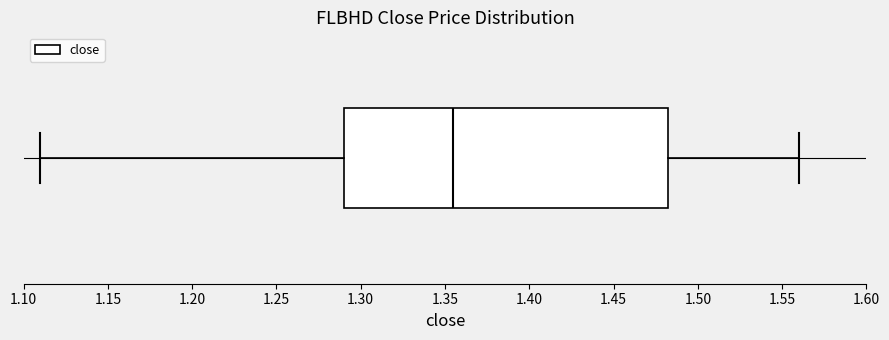

Transcribe this box plot: give where the median line is, the range the box spans, and where the two whiskers end, as read against the x-axis. The values are not printed on the chart, so give them approximately, as read against the axis.

median 1.355, box 1.290 to 1.485, whiskers 1.110 to 1.560